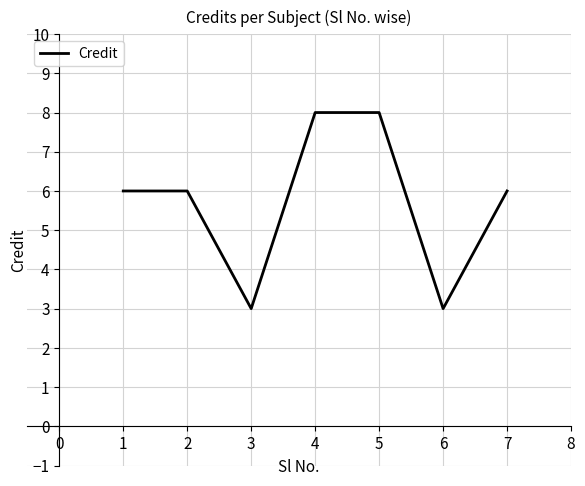

What is the difference between the maximum and second lowest values?

5